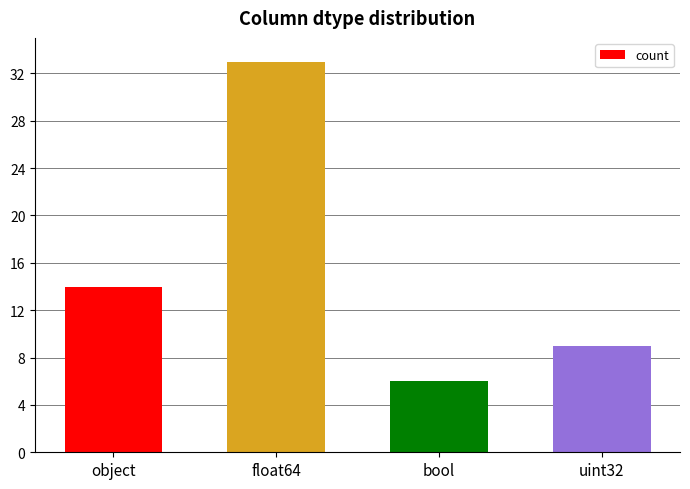

List the labels in order of value, largest first.

float64, object, uint32, bool